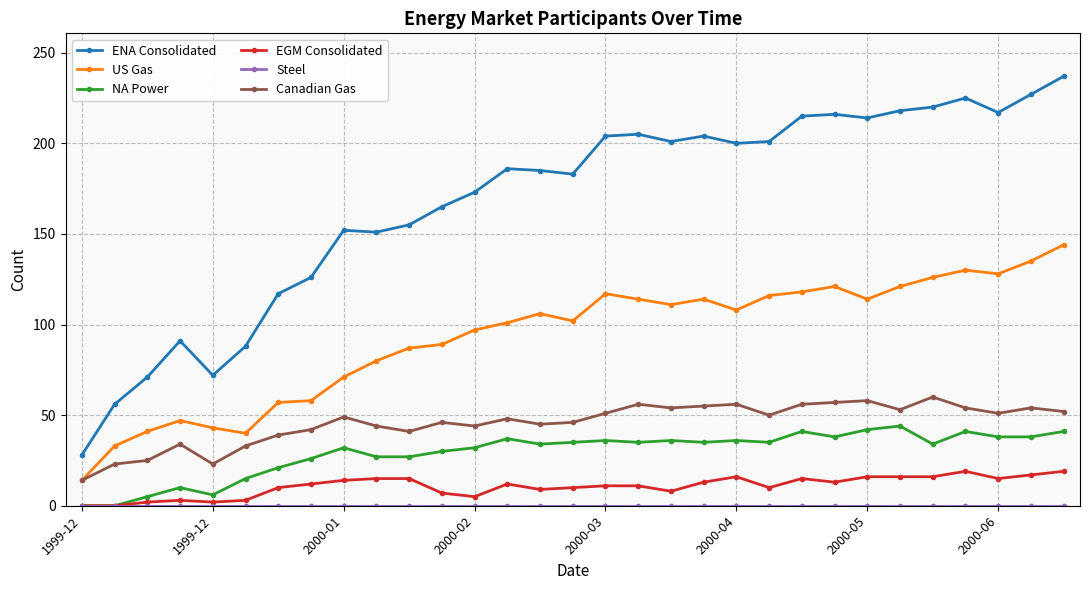

Which series has the largest total across all categories?

ENA Consolidated